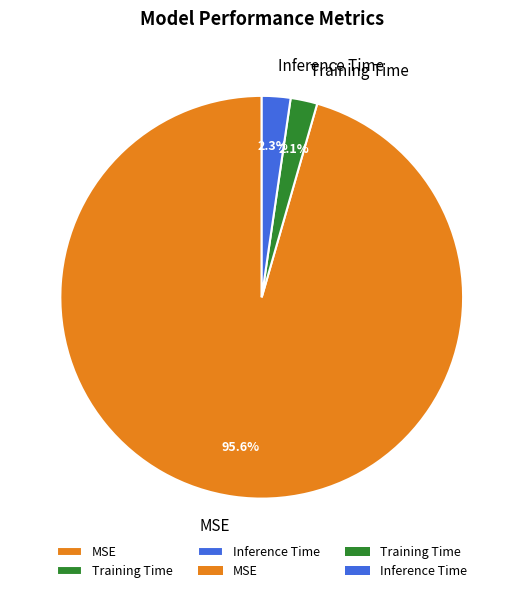

True or false: MSE accounts for 96% of the total.

True